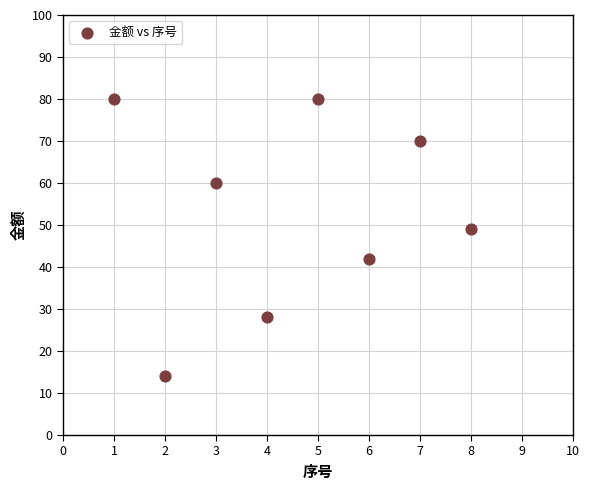

What Y value in the scatter plot is closest to 47?

49